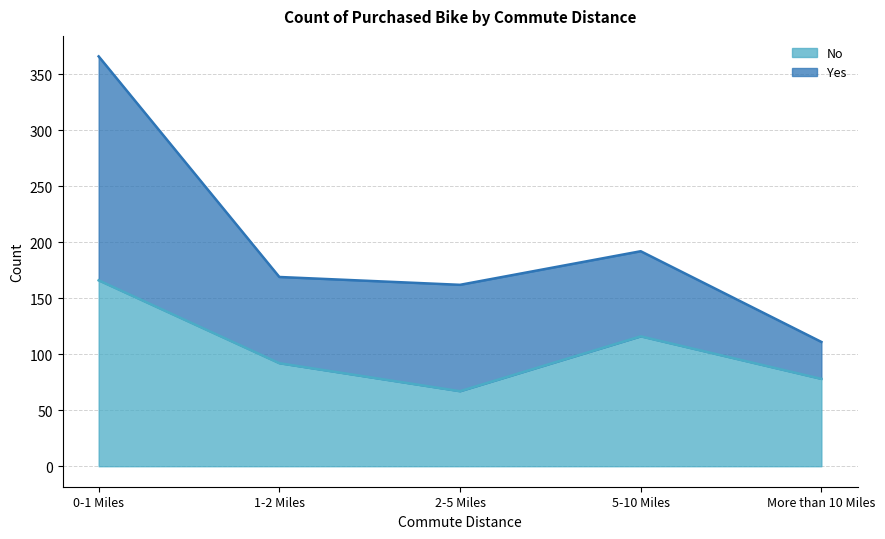

Does the chart display data point markers on the line(s)?

No